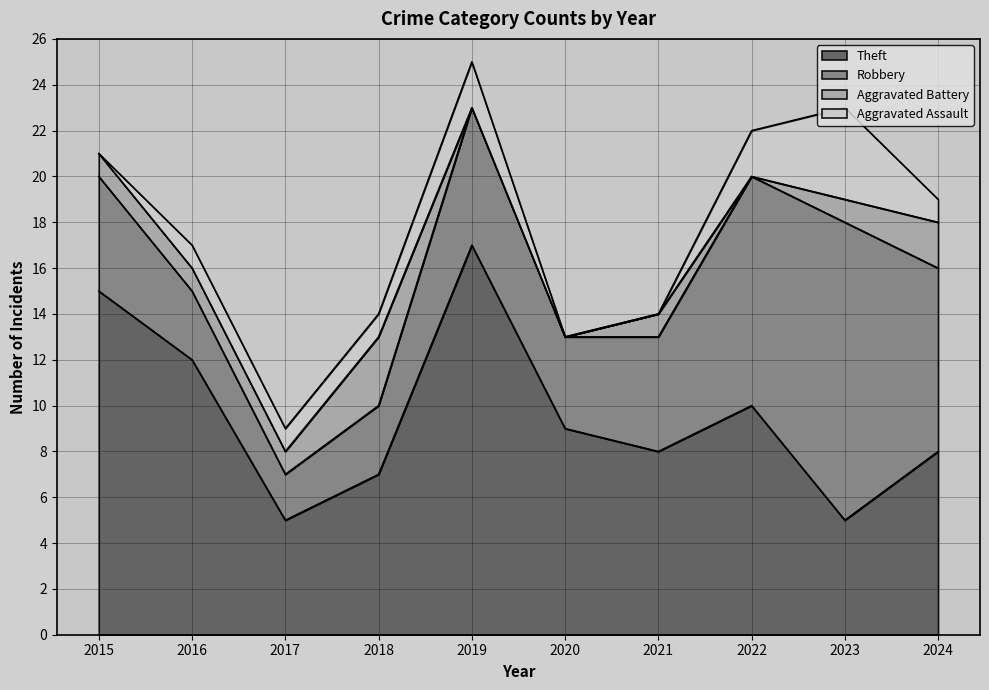

How many data points does each series have?

10